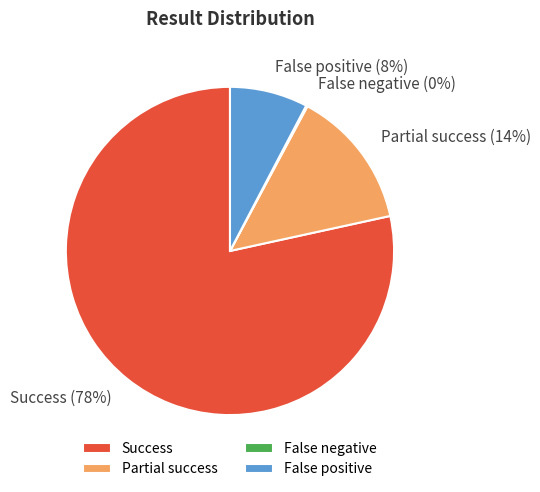

Combined, do Partial success and Success account for over 50%?

Yes